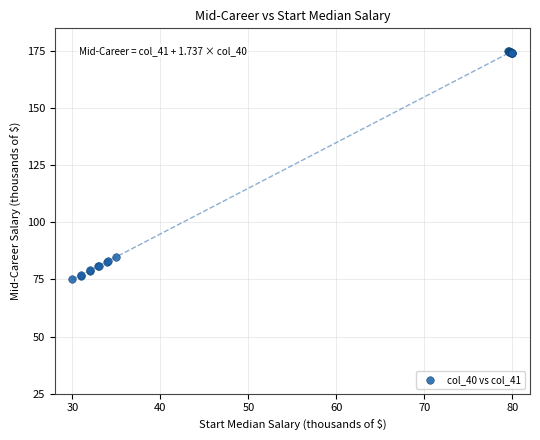

What Y value in the scatter plot is closest to 125?

84.8